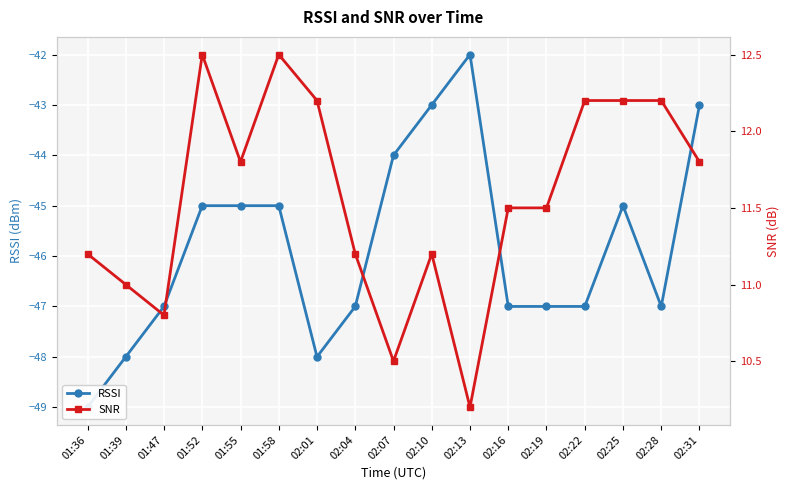

Is it true that RSSI equals -45.0 at 01:58?

True